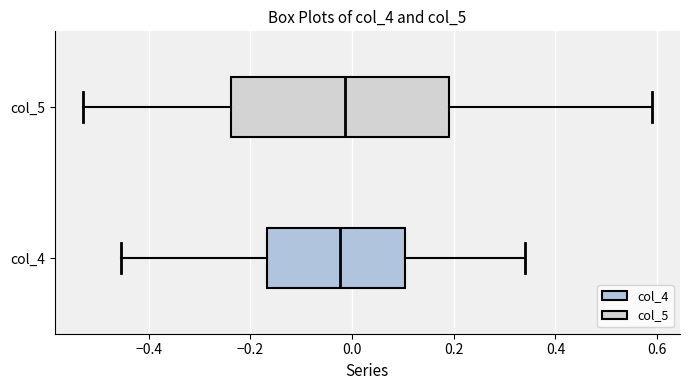

Reading bottom to top, transcribe this box plot: for each box, give where its median line is, the range the box spans, and where its two whiskers end, as read against the x-axis. The values are not printed on the chart, so give them approximately, as read against the axis.

col_4: median -0.02, box -0.16 to 0.10, whiskers -0.46 to 0.34
col_5: median -0.02, box -0.24 to 0.20, whiskers -0.52 to 0.58